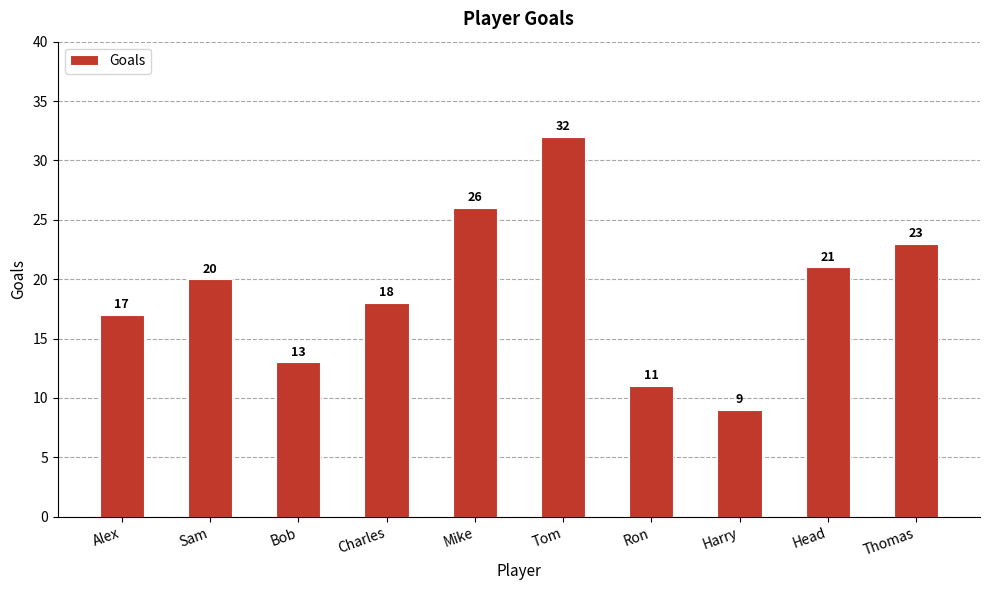

What is the smallest value displayed?

9